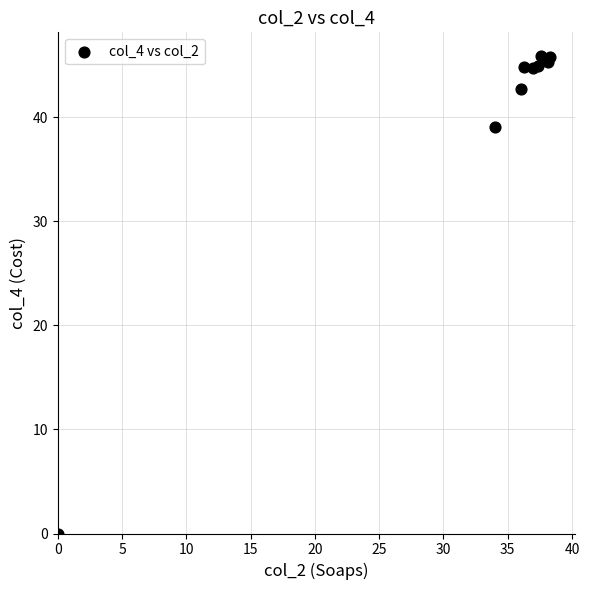

What Y value in the scatter plot is closest to 22?

39.1